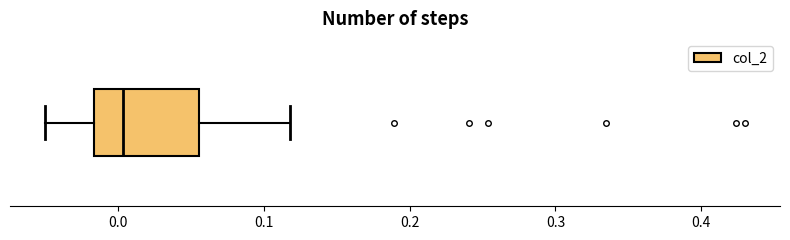

Transcribe this box plot: give where the median line is, the range the box spans, and where the two whiskers end, as read against the x-axis. The values are not printed on the chart, so give them approximately, as read against the axis.

median 0.00, box -0.02 to 0.06, whiskers -0.05 to 0.12